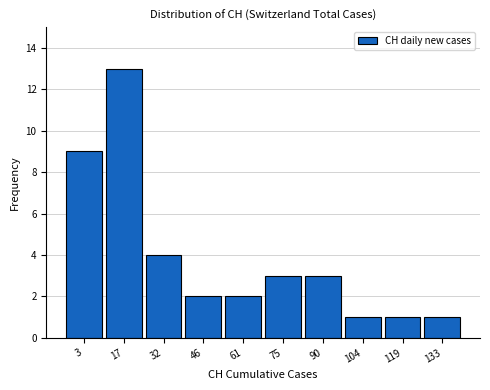

Reading left to right, list all the values displayed in this chart.

3=9	17=13	32=4	46=2	61=2	75=3	90=3	104=1	119=1	133=1